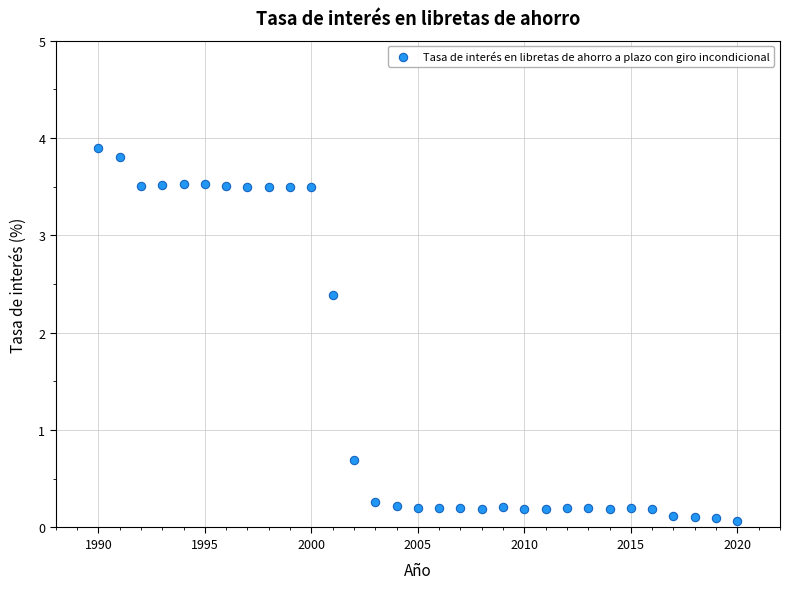

What Y value in the scatter plot is closest to 1?

0.7